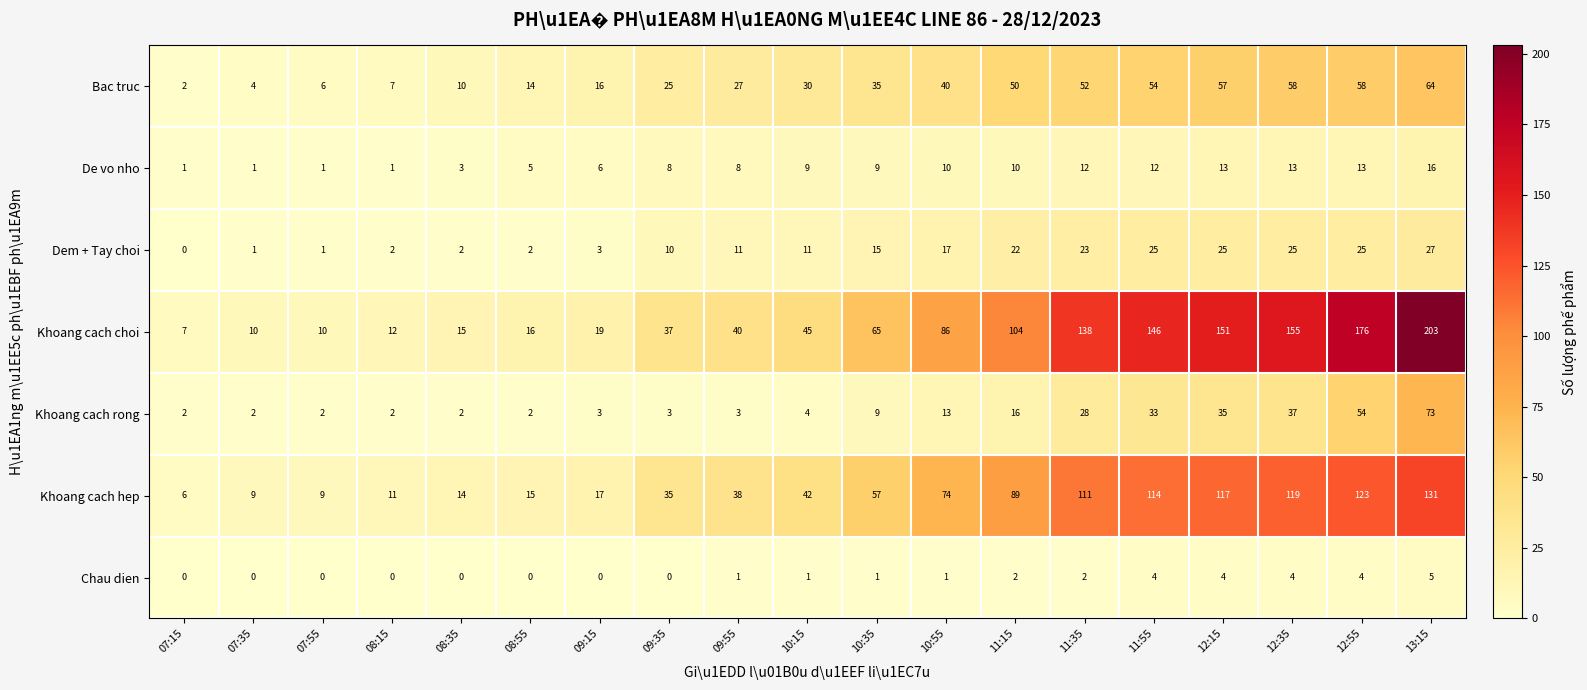

At 11:55, list the series in order from largest to smallest.

Khoang cach choi, Khoang cach hep, Bac truc, Khoang cach rong, Dem + Tay choi, De vo nho, Chau dien